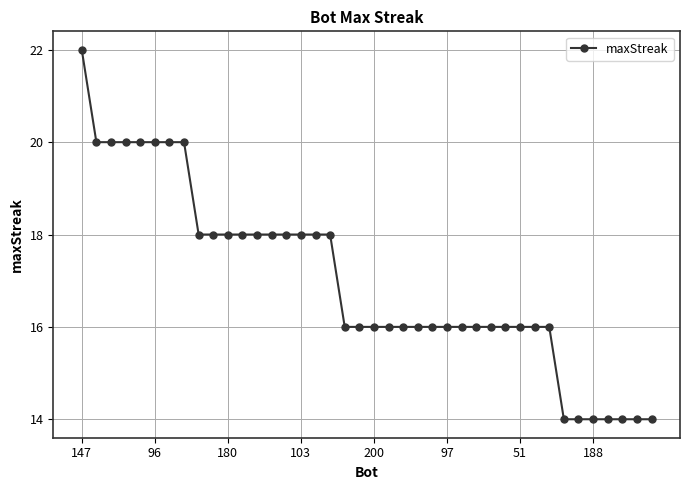

What is the difference between the second highest and second lowest values?

6